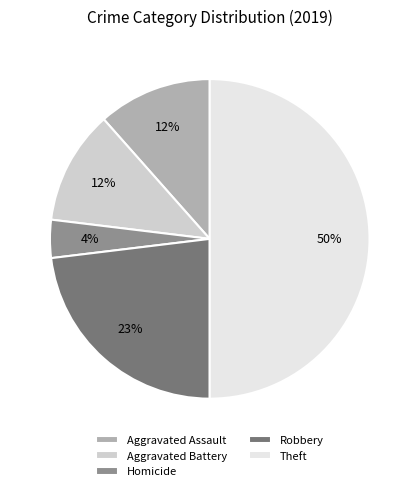

Does Homicide represent more than half of the total?

No